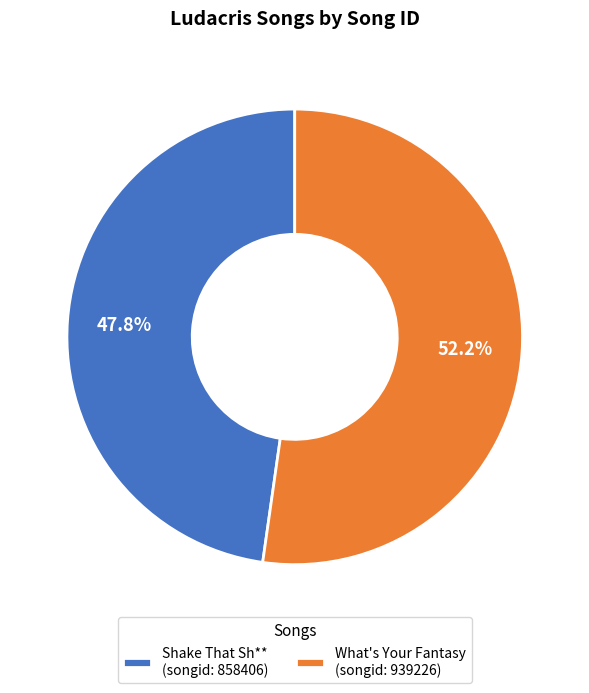

What is the majority slice?

What's Your Fantasy (songid: 939226)